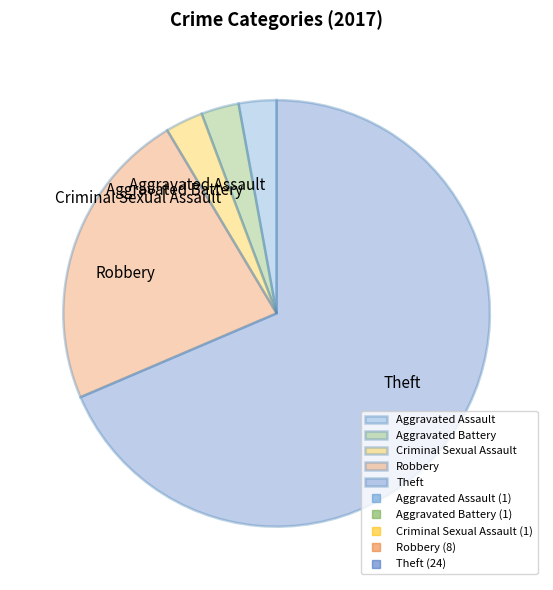

The Criminal Sexual Assault slice represents 3% of the pie. True or false?

True